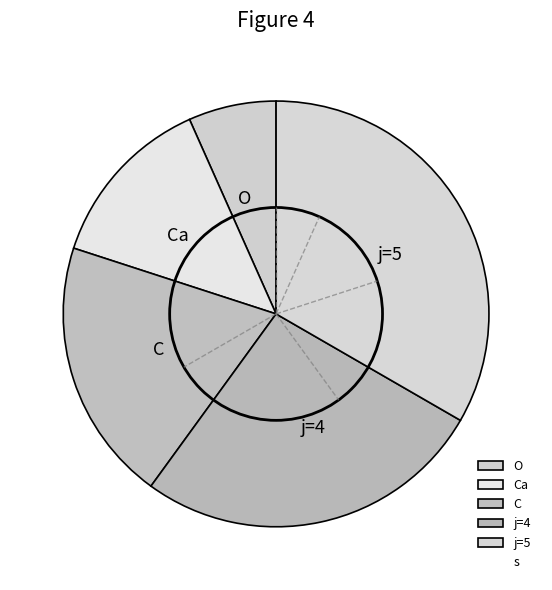

Is there a majority slice in this chart?

No